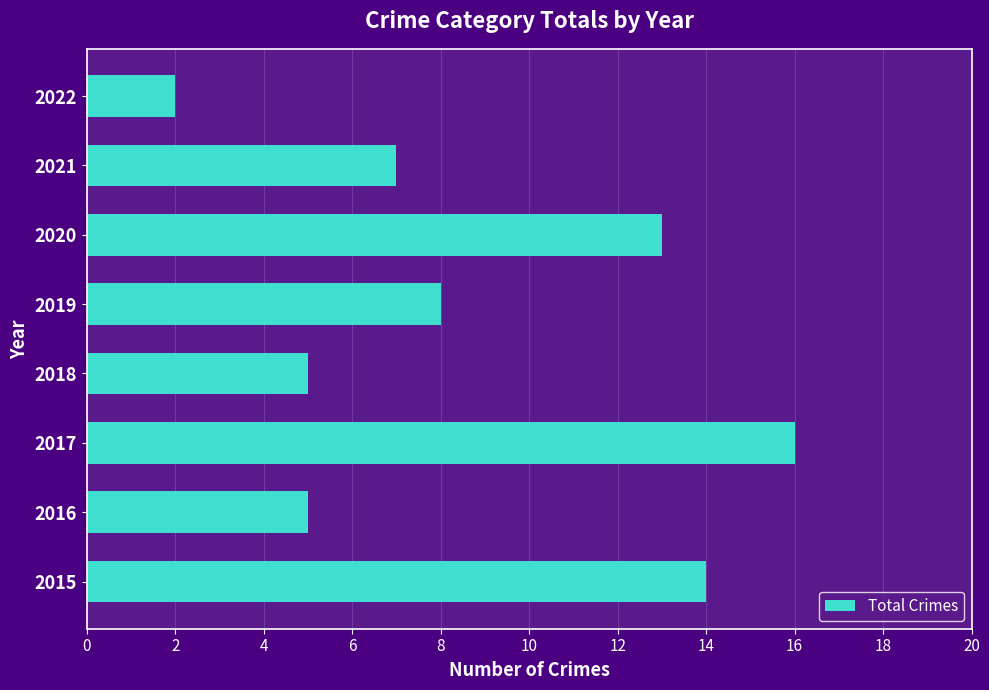

Reading top to bottom, list all the values displayed in this chart.

2	7	13	8	5	16	5	14